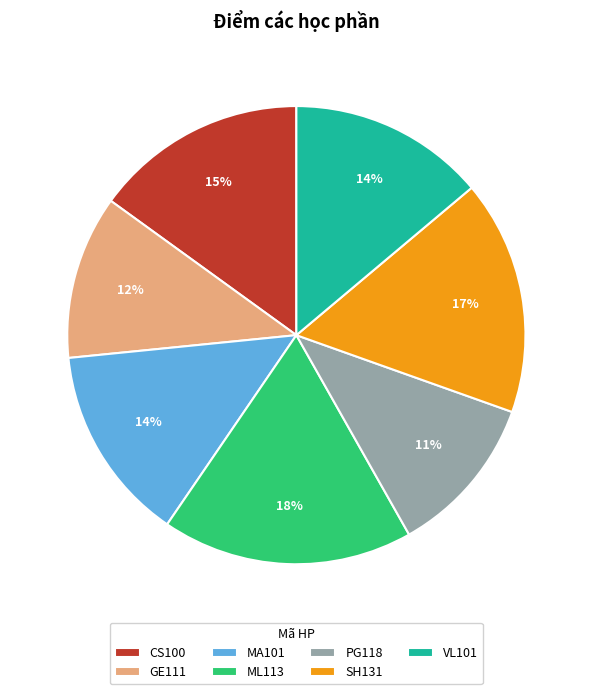

Do CS100 and VL101 together represent more than half of the pie?

No